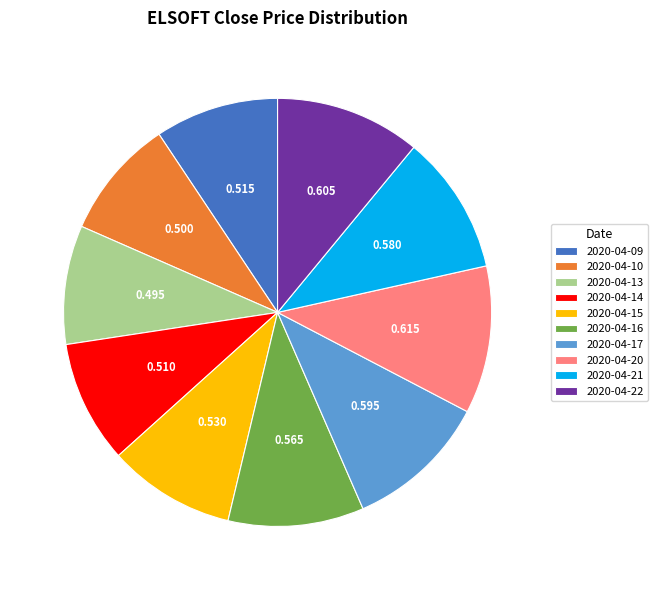

Does 2020-04-15 account for over 50% of the chart?

No